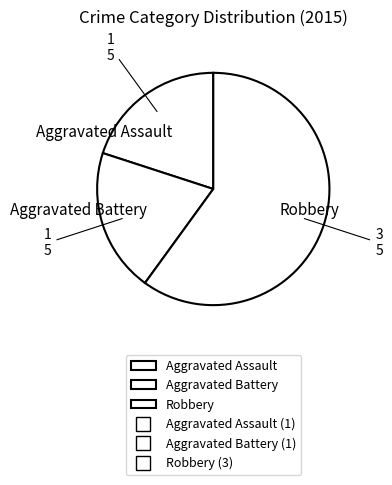

Which slice is the largest?

Robbery